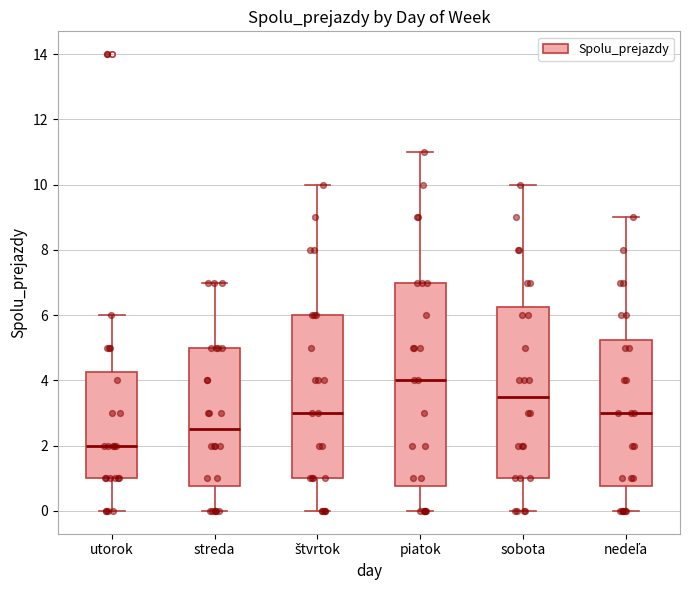

Reading left to right, transcribe this box plot: for each box, give where its median line is, the range the box spans, and where its two whiskers end, as read against the y-axis. The values are not printed on the chart, so give them approximately, as read against the axis.

utorok: median 2.0, box 1.0 to 4.2, whiskers 0.0 to 6.0
streda: median 2.6, box 0.8 to 5.0, whiskers 0.0 to 7.0
štvrtok: median 3.0, box 1.0 to 6.0, whiskers 0.0 to 10.0
piatok: median 4.0, box 0.8 to 7.0, whiskers 0.0 to 11.0
sobota: median 3.6, box 1.0 to 6.2, whiskers 0.0 to 10.0
nedeľa: median 3.0, box 0.8 to 5.2, whiskers 0.0 to 9.0